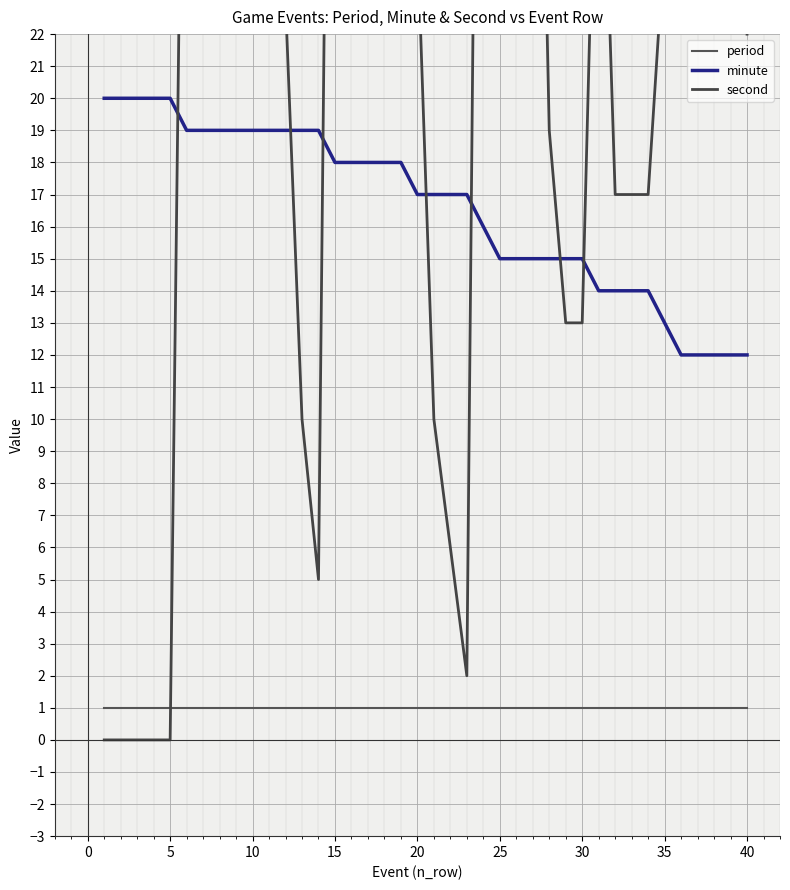

True or false: minute and period cross at least once.

False